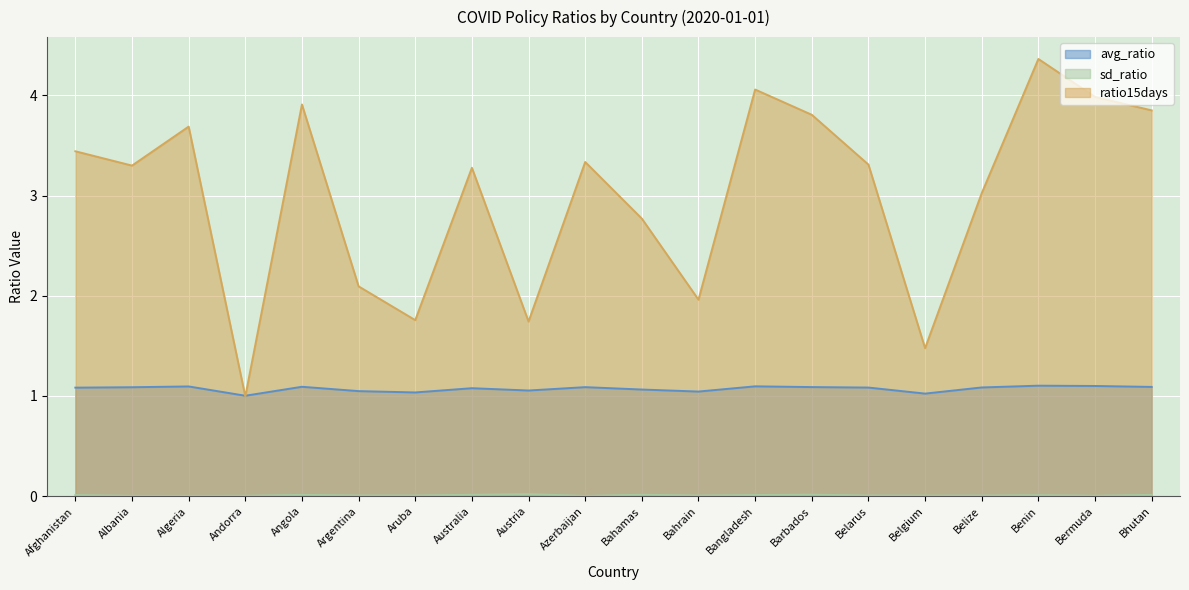

How many distinct data groups are displayed?

3